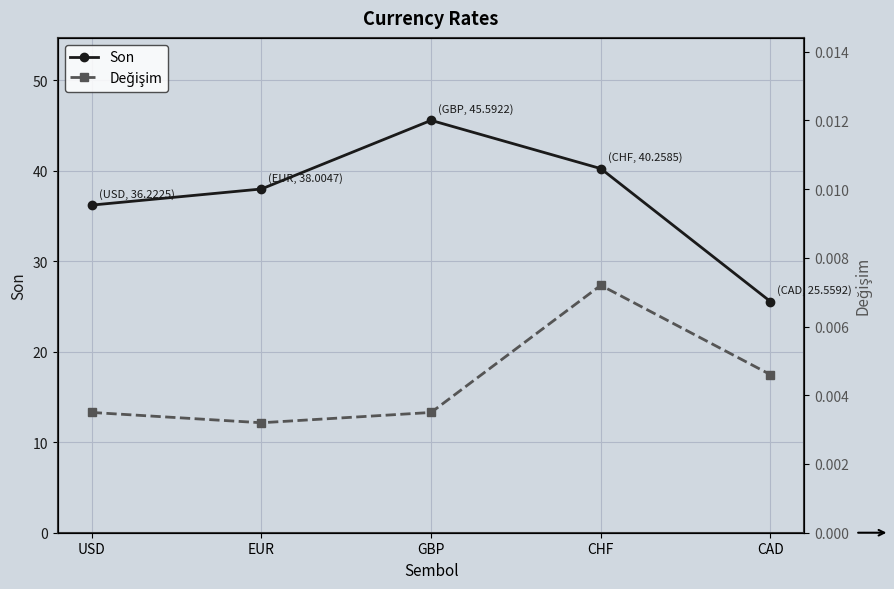

True or false: Son has a value of 53.5 at CHF.

False